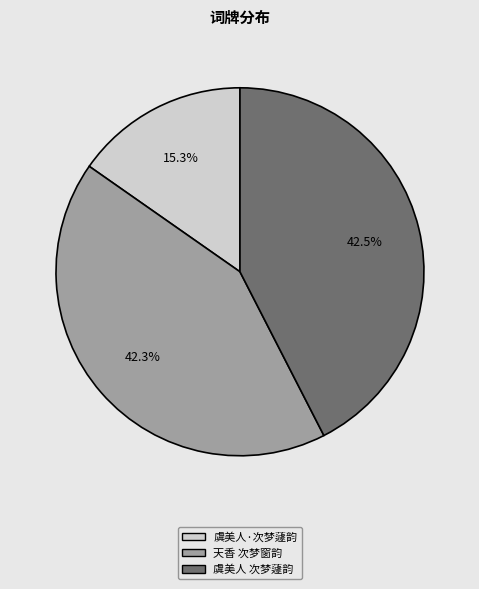

The 虞美人·次梦蘧韵 slice represents 9% of the pie. True or false?

False